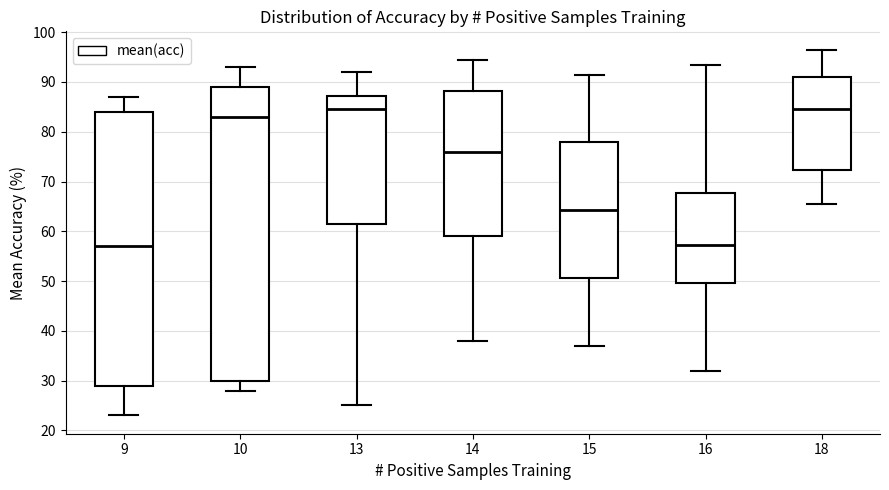

Reading left to right, transcribe this box plot: for each box, give where its median line is, the range the box spans, and where its two whiskers end, as read against the y-axis. The values are not printed on the chart, so give them approximately, as read against the axis.

9: median 57, box 29 to 84, whiskers 23 to 87
10: median 83, box 30 to 89, whiskers 28 to 93
13: median 85, box 61 to 87, whiskers 25 to 92
14: median 76, box 59 to 88, whiskers 38 to 95
15: median 64, box 51 to 78, whiskers 37 to 92
16: median 57, box 50 to 68, whiskers 32 to 94
18: median 85, box 72 to 91, whiskers 66 to 97